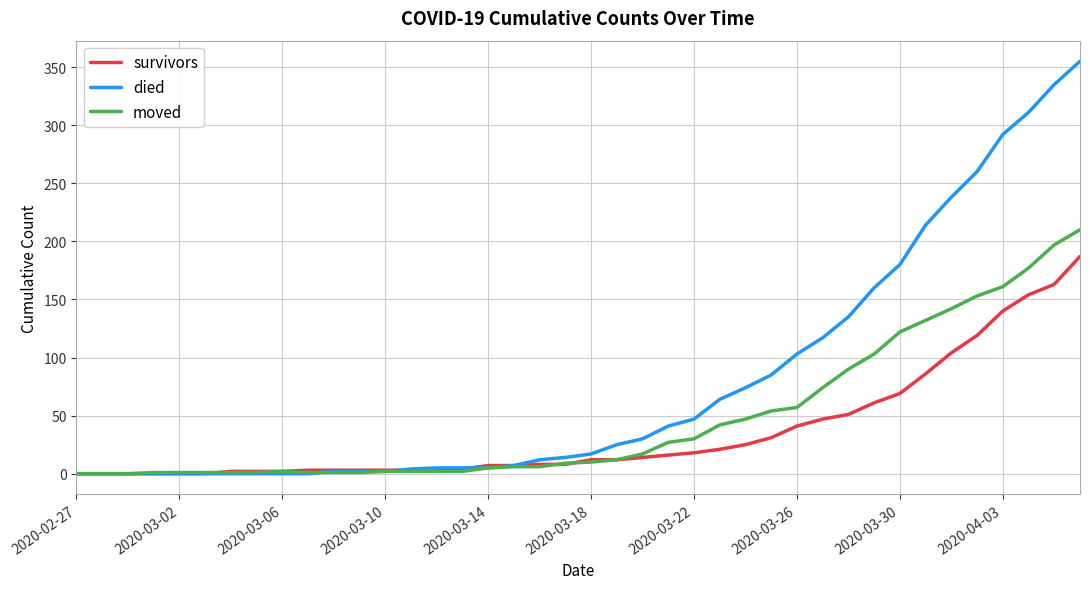

Which series has the largest range (max minus min)?

died